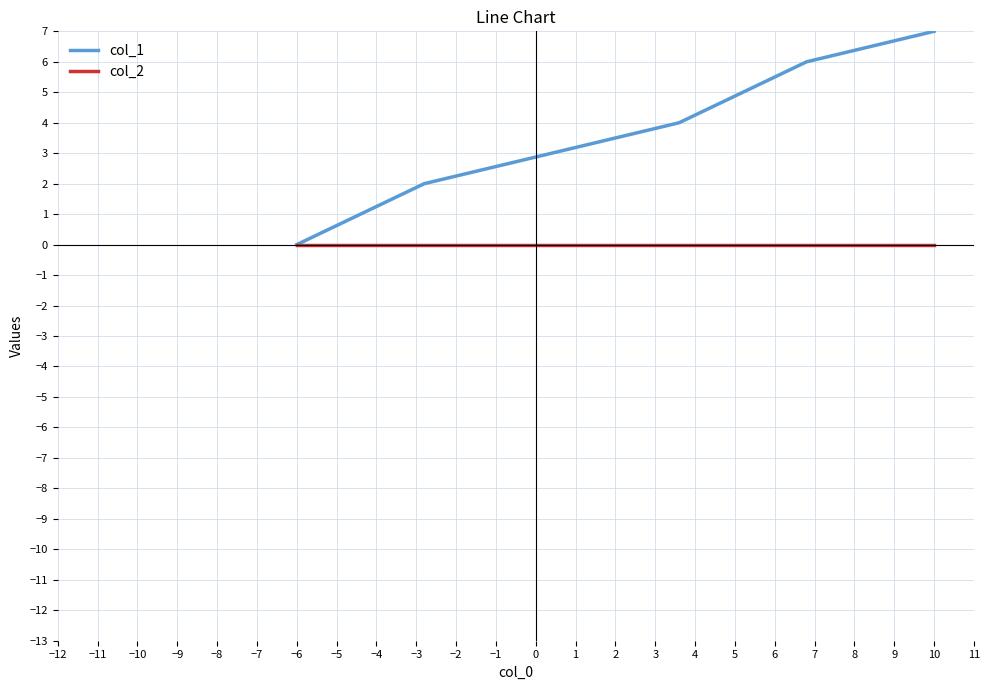

What is the greatest value displayed?

7